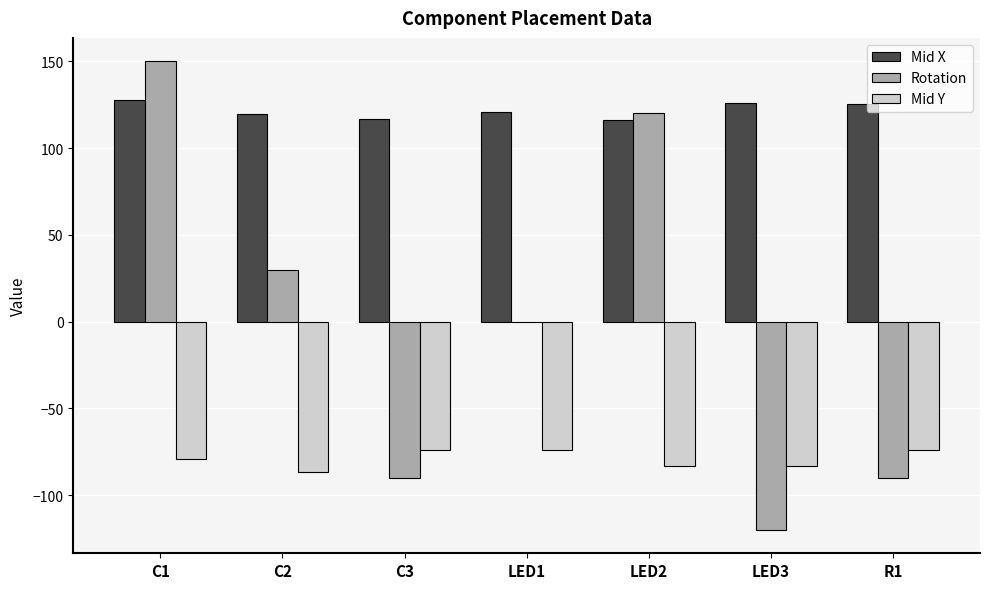

True or false: Mid Y has a value of -83.2 at LED2.

True